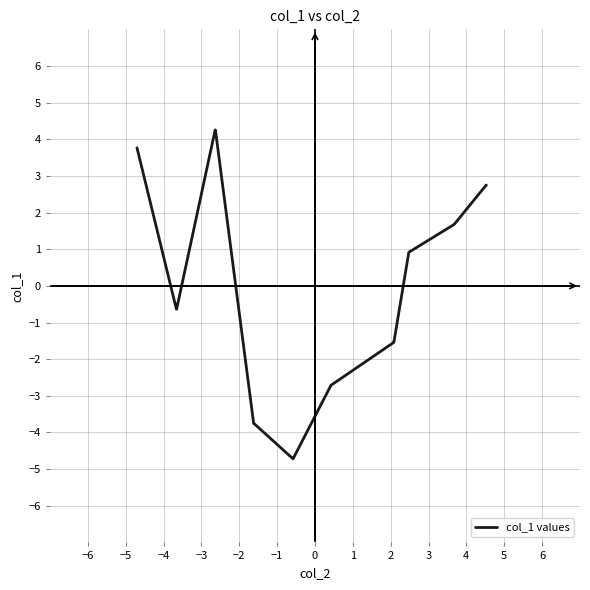

How many categories are shown in the chart?

20